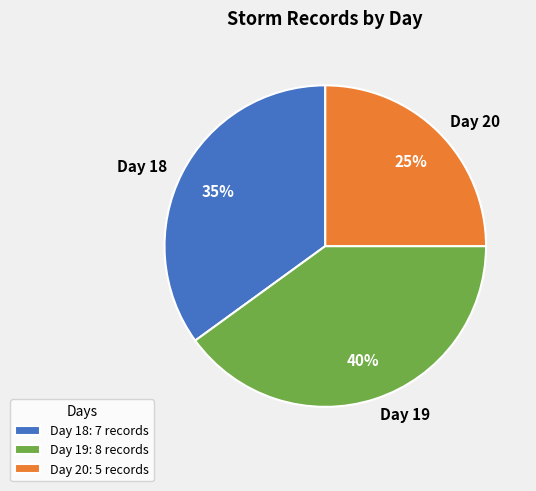

How many slices are in this pie chart?

3